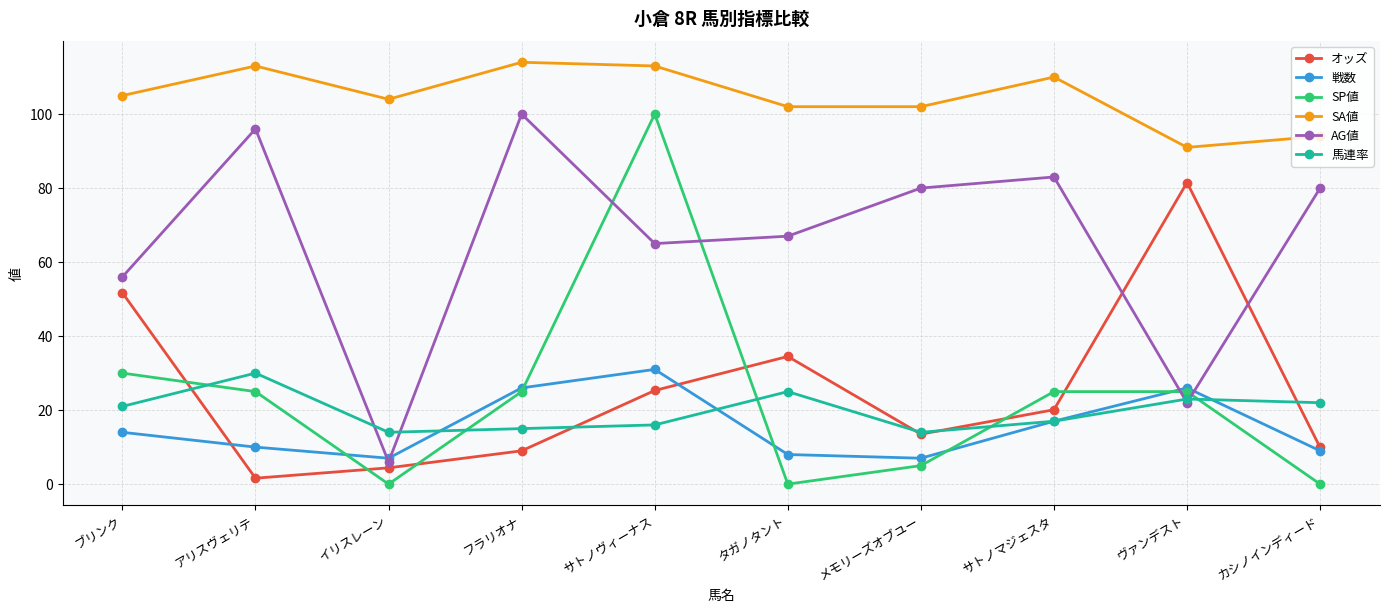

True or false: AG値 and オッズ intersect in this chart.

True